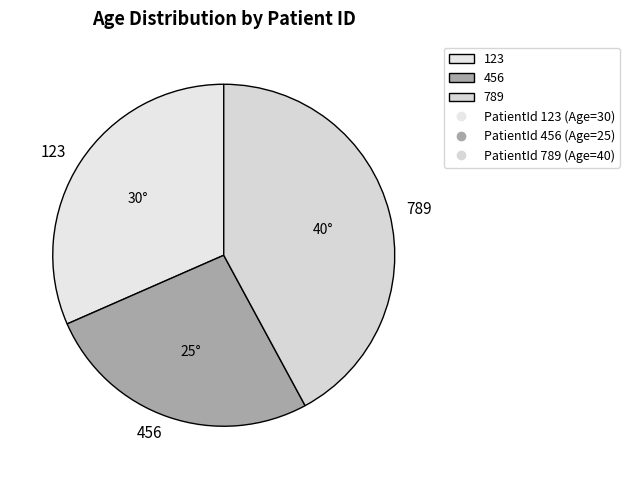

Which slice is the smallest?

456